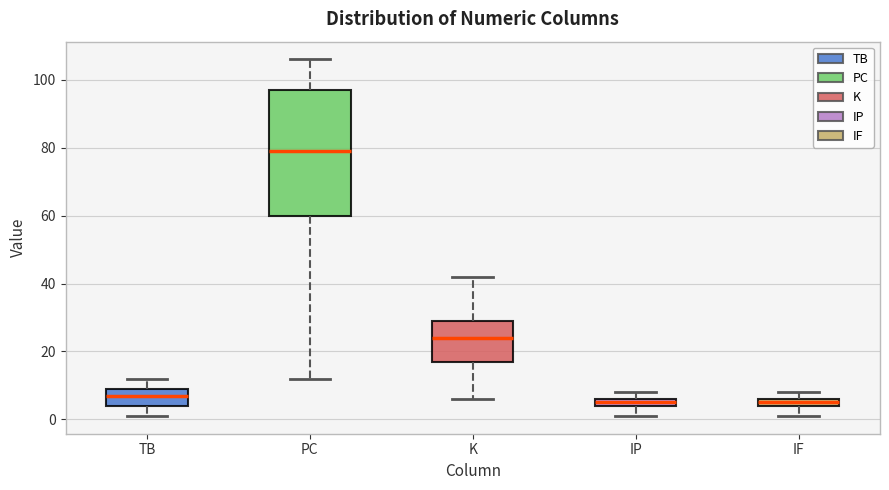

Where is the upper edge of the box for TB on the y-axis? The values are not printed on the chart, so give them approximately, as read against the axis.

10